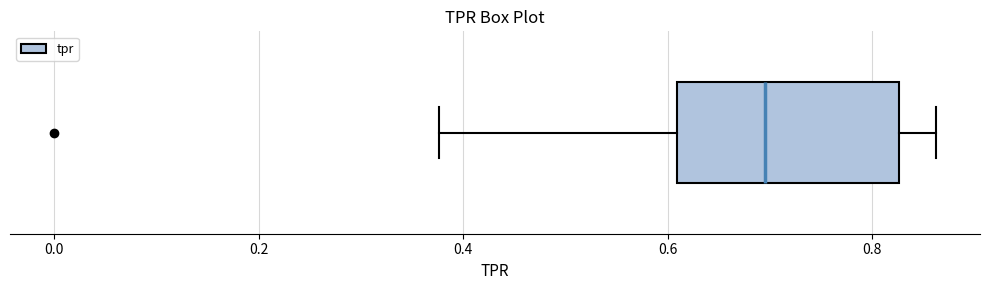

Where is the left edge of the box on the x-axis? The values are not printed on the chart, so give them approximately, as read against the axis.

0.60